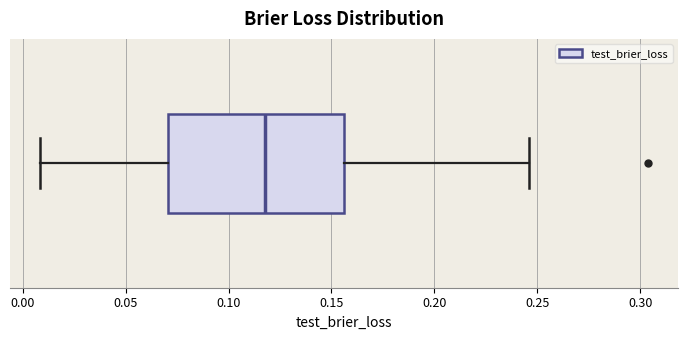

Where does the right whisker of the box end on the x-axis? The values are not printed on the chart, so give them approximately, as read against the axis.

0.245